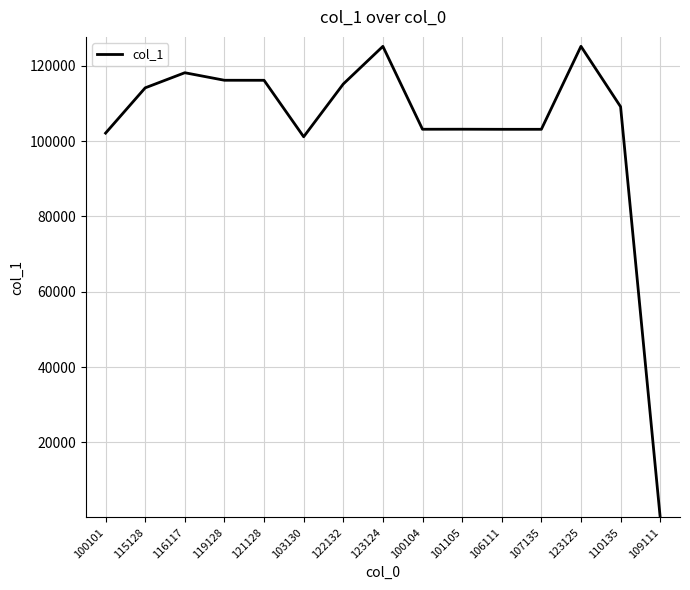

What is the change in value from 119128 to 103130?

-14998